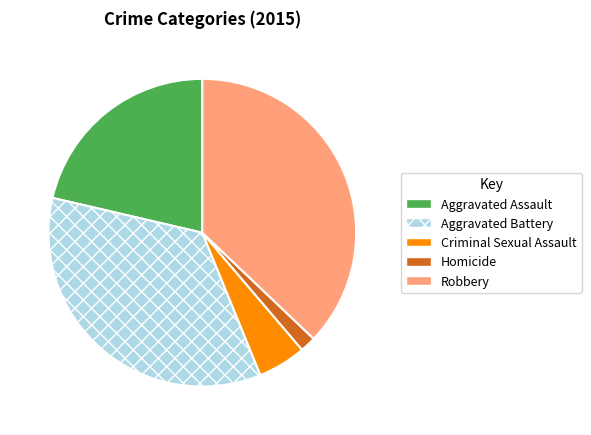

Which has a higher value, Criminal Sexual Assault or Aggravated Battery?

Aggravated Battery